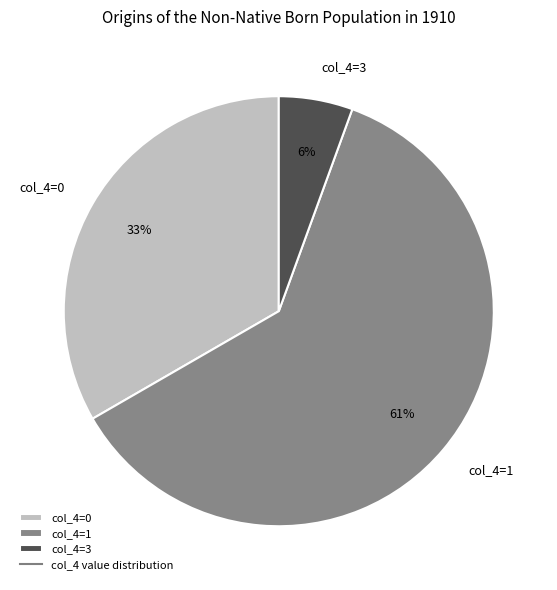

To the nearest percent, what is the average slice percentage?

33%